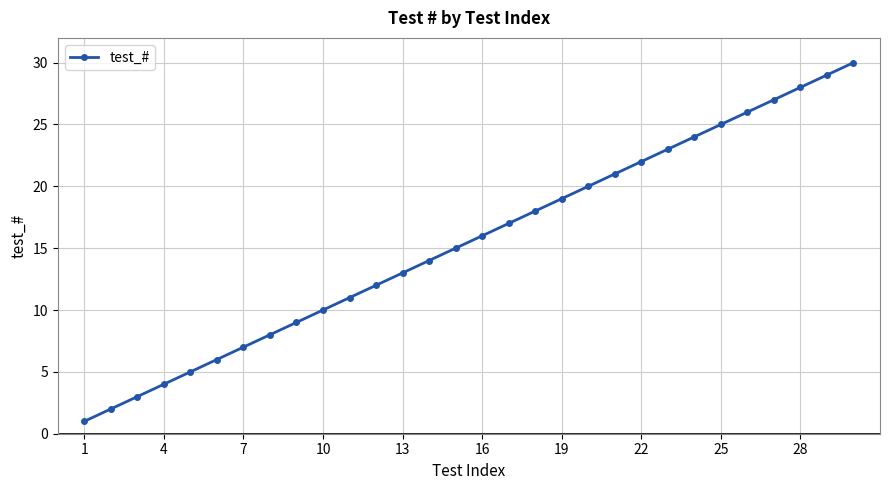

What is the greatest value displayed?

30